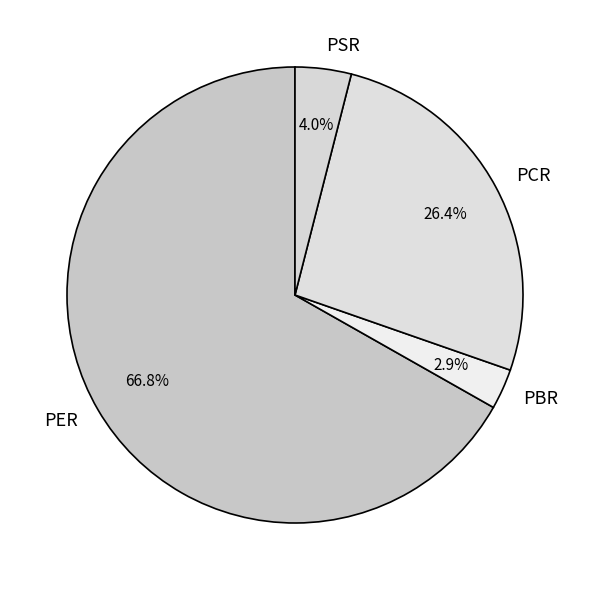

Count the number of slices in the pie.

4